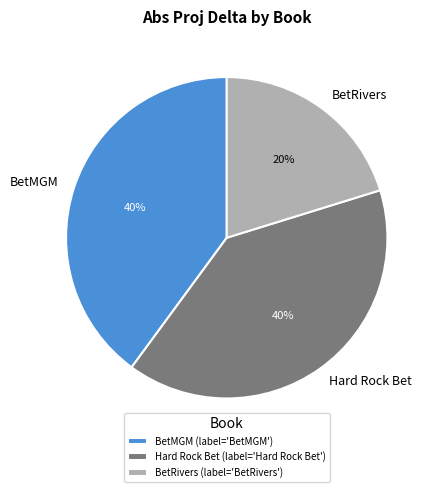

Is it true that Hard Rock Bet is 54% of the pie?

False